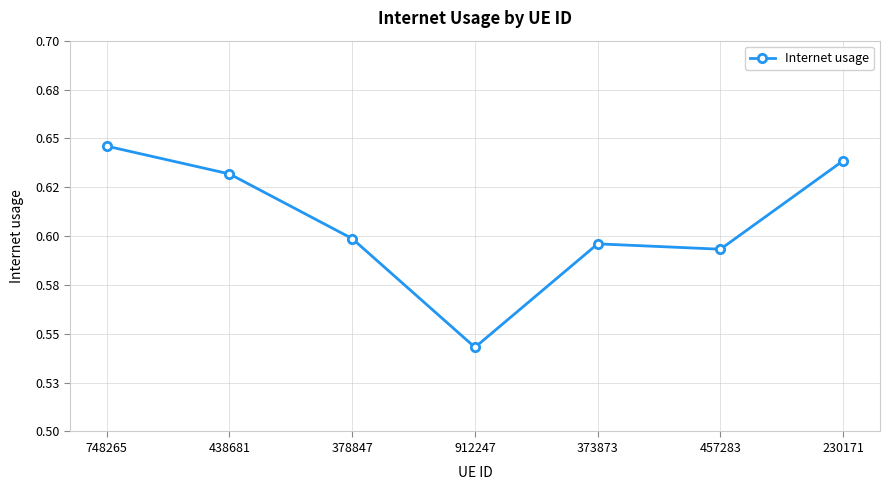

Does the chart have visible grid lines?

Yes